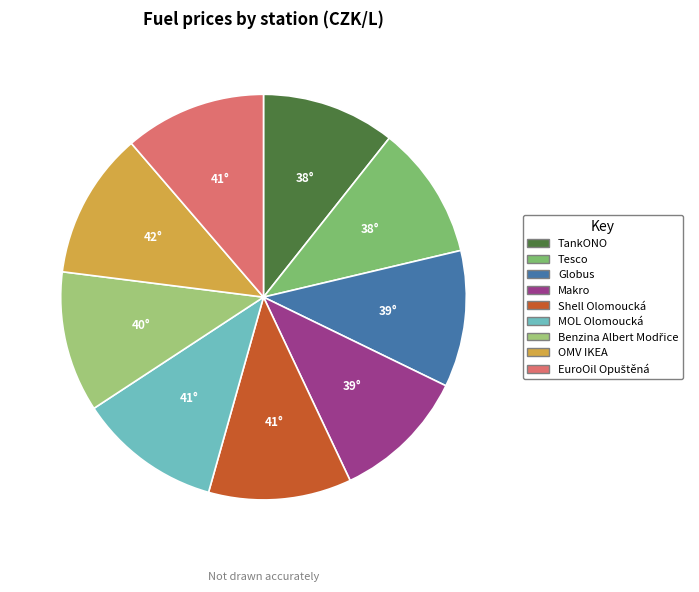

Does any single category account for the majority?

No